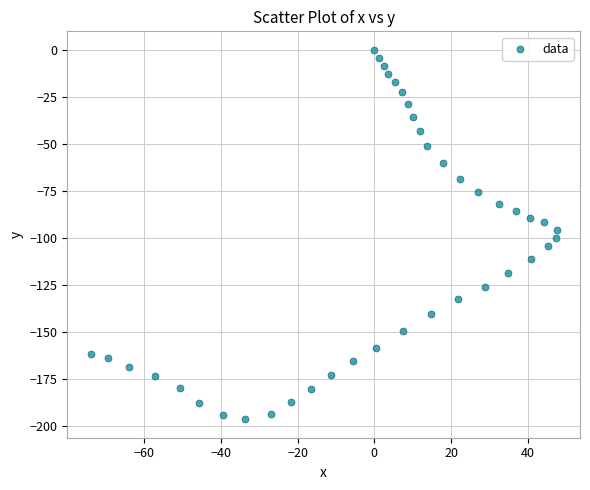

What is the range of X values (max minus min)?

121.4